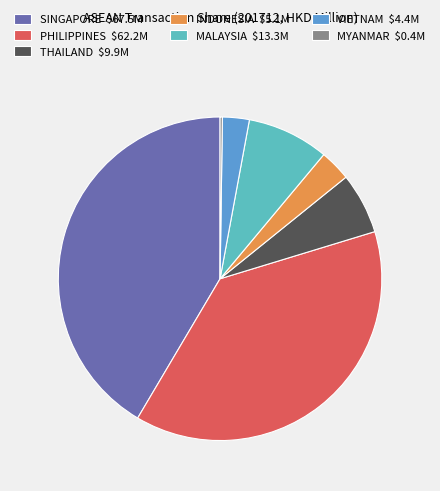

Does THAILAND $9.9M represent more than half of the total?

No